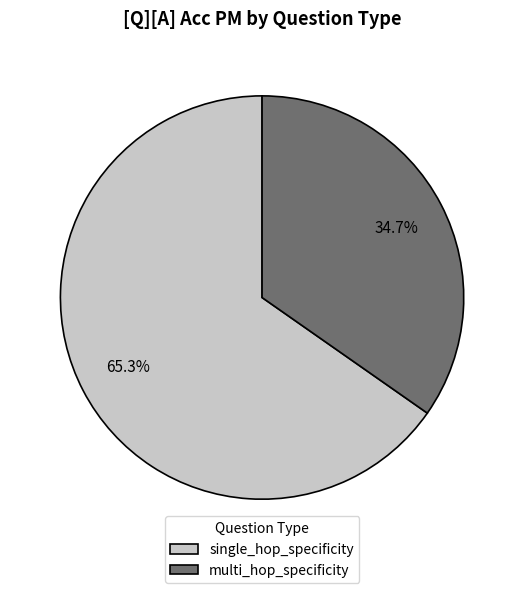

Which category has the smallest portion of the pie?

multi_hop_specificity